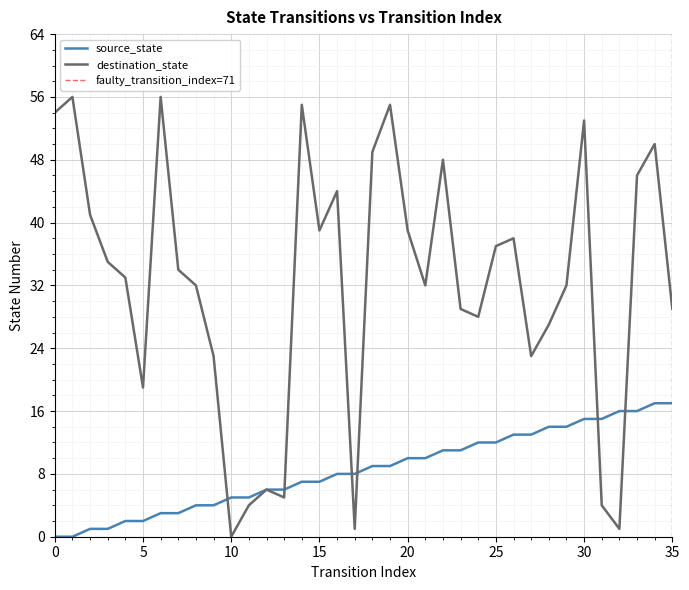

What is the difference between the source_state values at 34 and 18?

8